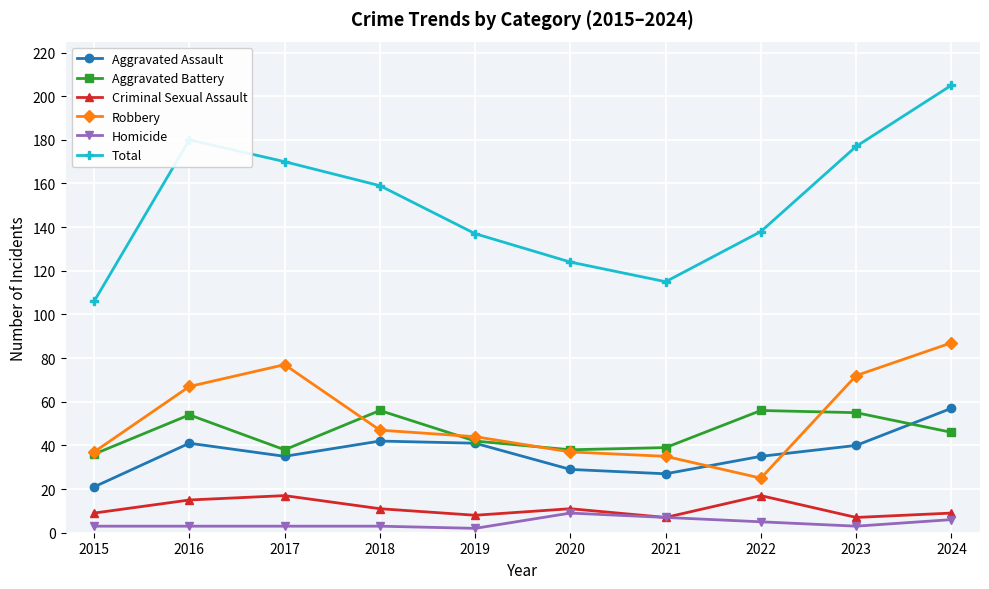

In Aggravated Assault, how many points are lower than both neighbors (excluding endpoints)?

2